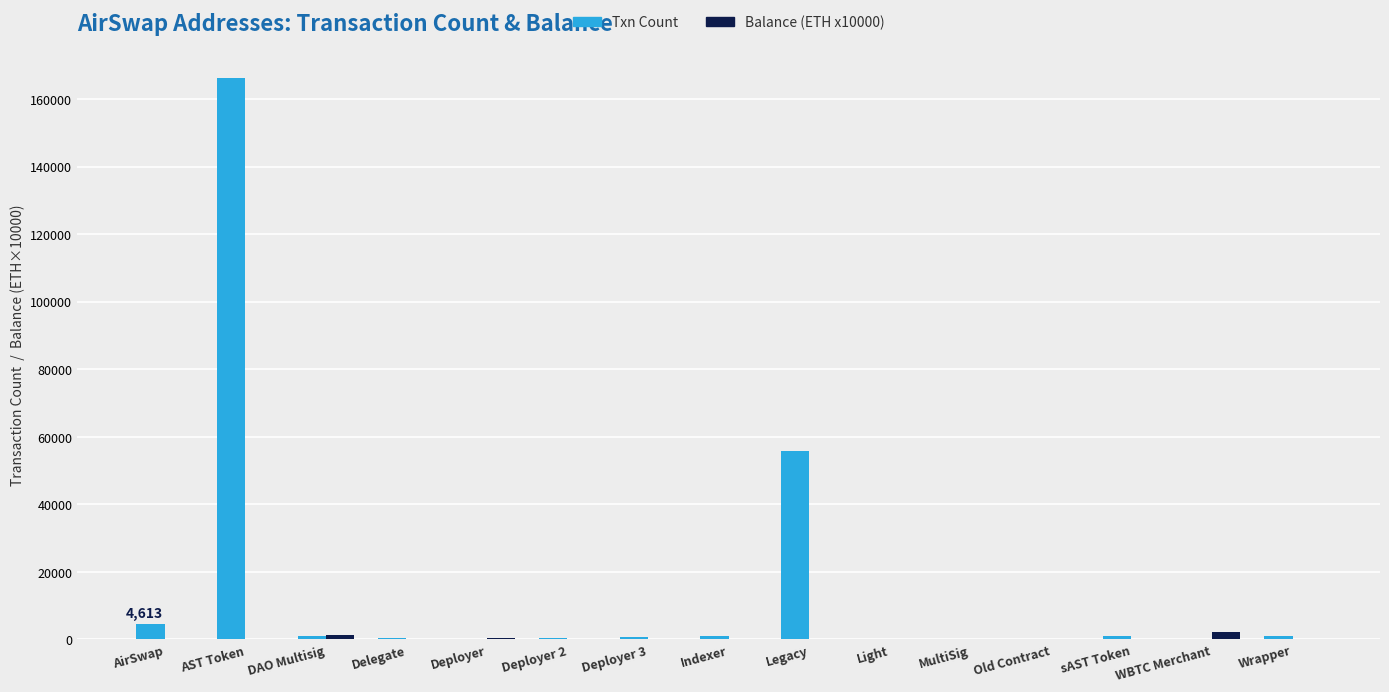

Which series changed the most between AST Token and WBTC Merchant?

Txn Count